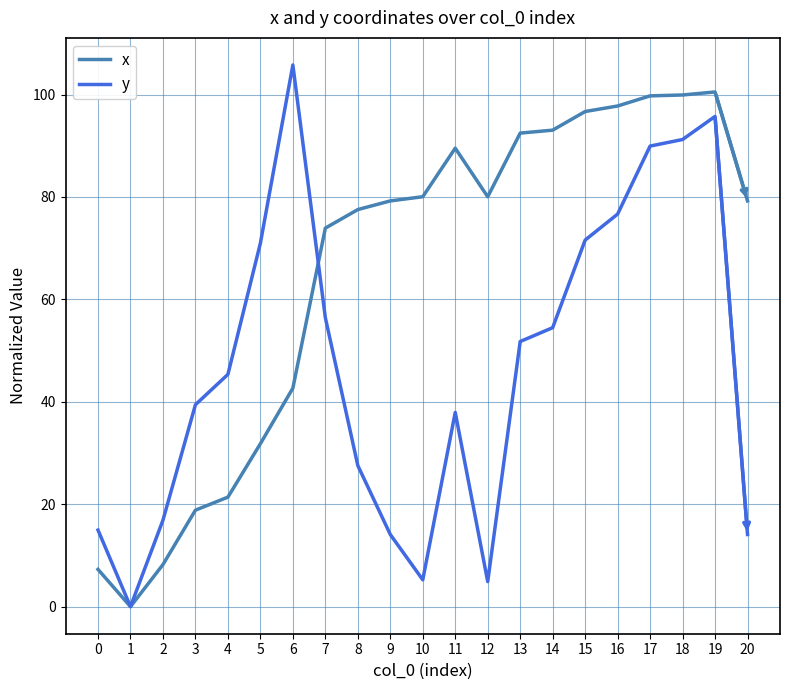

At which category does the chart reach its peak across all series?

6